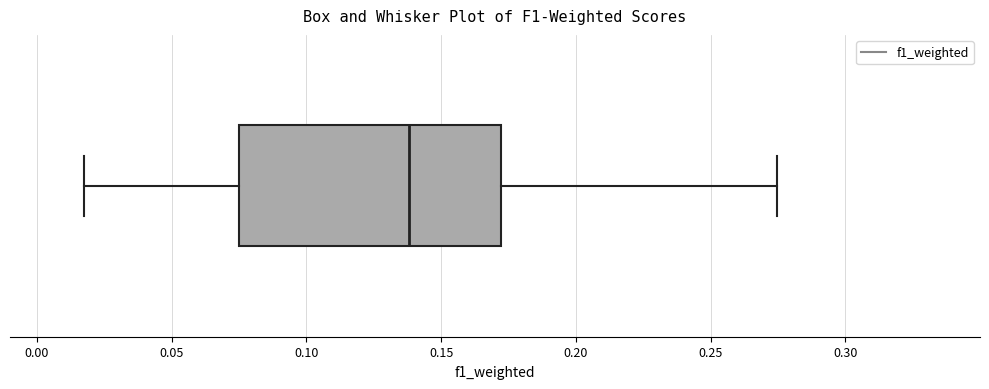

Read this box plot against the x-axis: the position of the median line, the range covered by the box, and the ends of both whiskers. The values are not printed on the chart, so give them approximately, as read against the axis.

median 0.140, box 0.075 to 0.170, whiskers 0.015 to 0.275